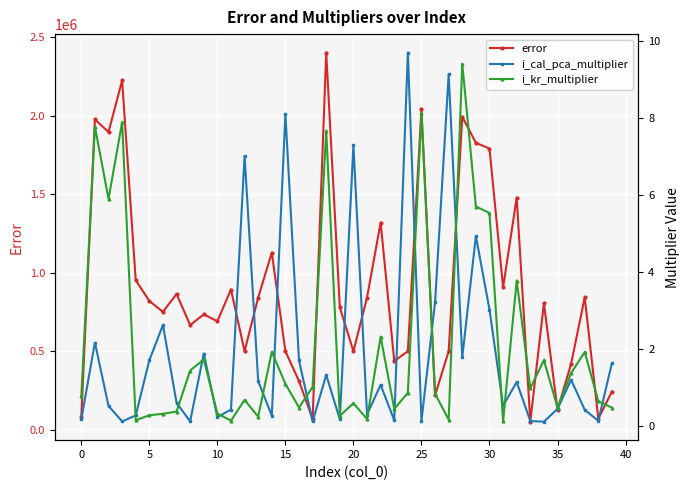

The value of i_cal_pca_multiplier at 18 is 1.3. True or false?

True